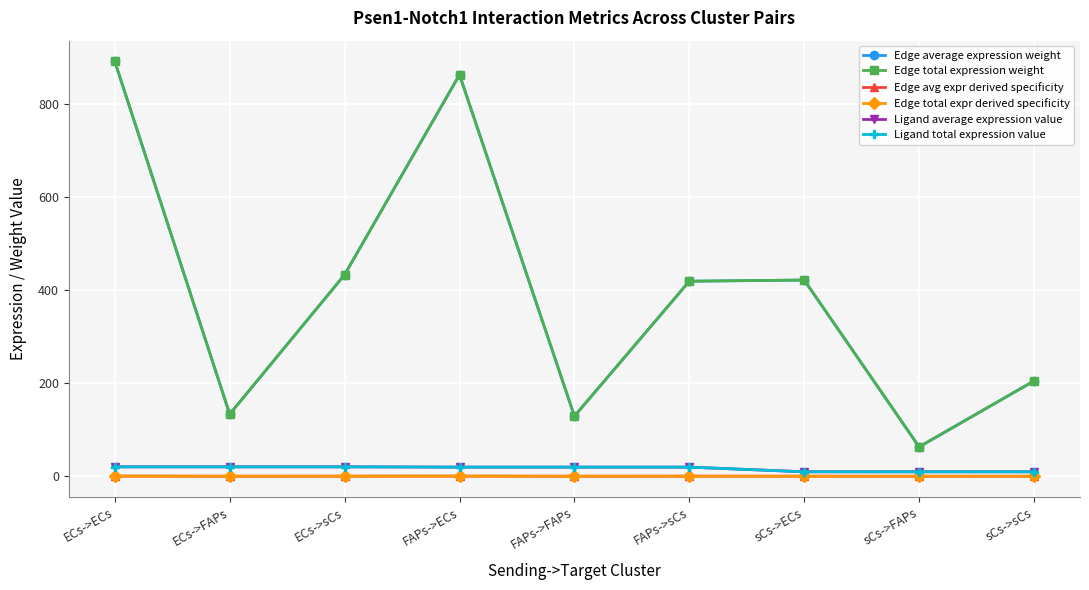

Which category has the lowest value in the Ligand average expression value series?

sCs->ECs